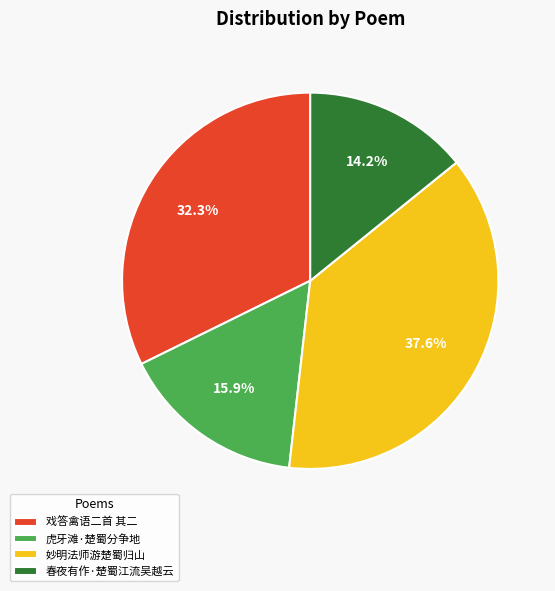

Which category has the smallest portion of the pie?

春夜有作·楚蜀江流吴越云